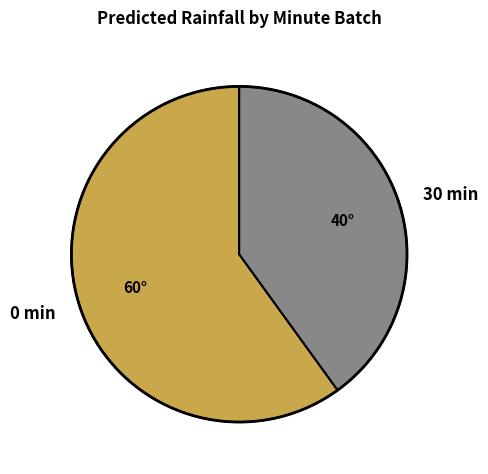

How many segments does this pie chart have?

2